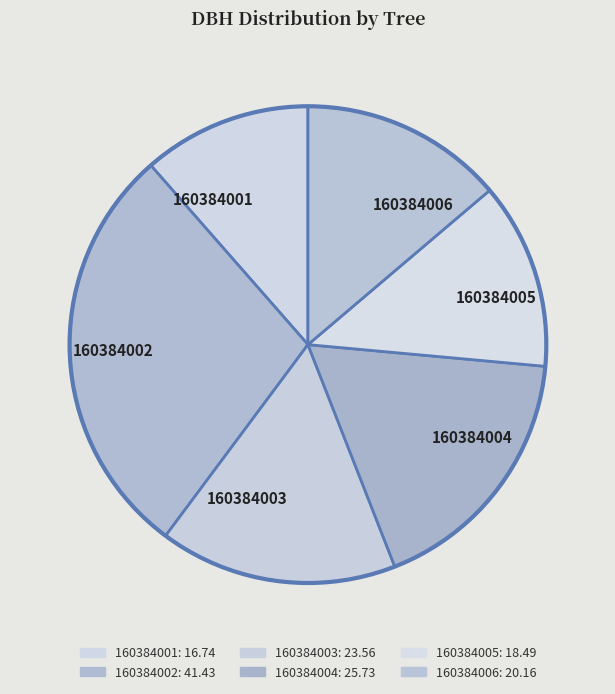

Is the sum of 160384003 and 160384005 greater than half?

No